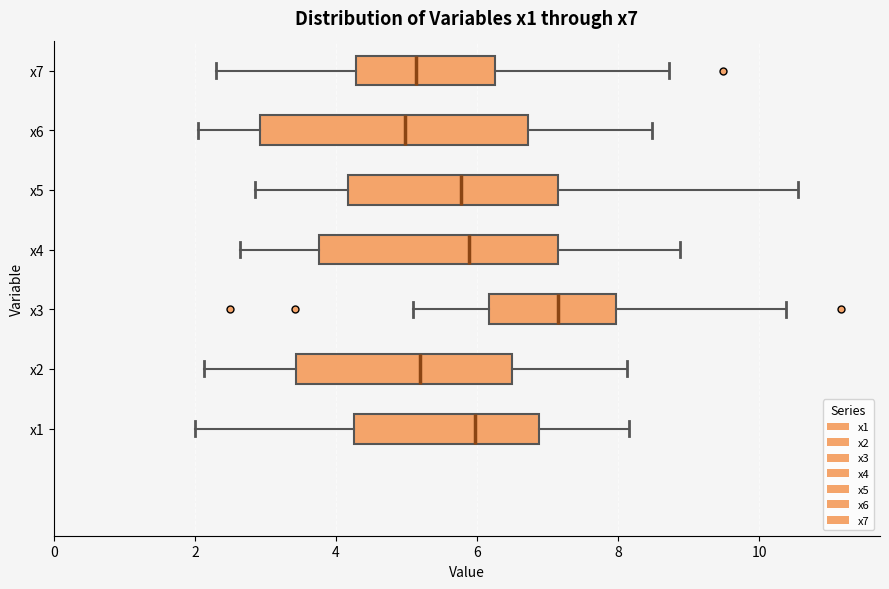

Which box's median line is the furthest to the right?

x3